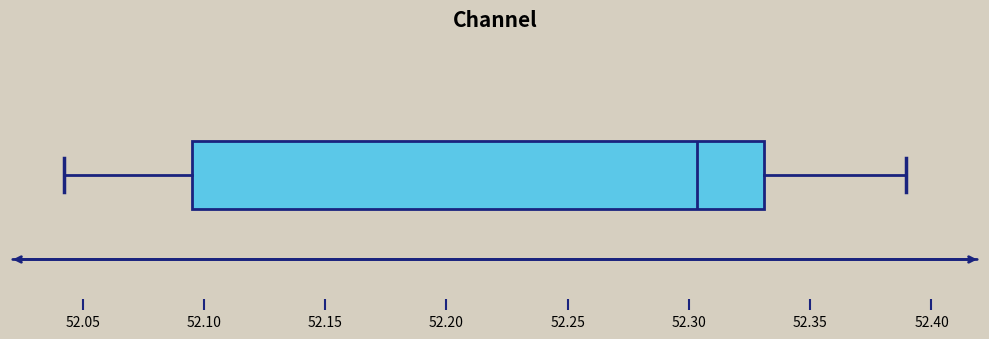

Transcribe this box plot: give where the median line is, the range the box spans, and where the two whiskers end, as read against the x-axis. The values are not printed on the chart, so give them approximately, as read against the axis.

median 52.305, box 52.095 to 52.330, whiskers 52.040 to 52.390